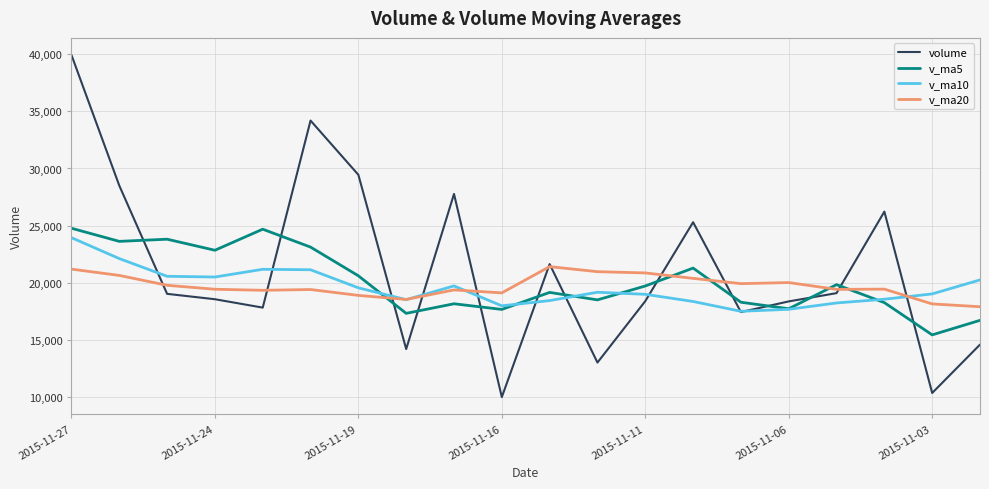

True or false: volume and v_ma5 cross at least once.

True